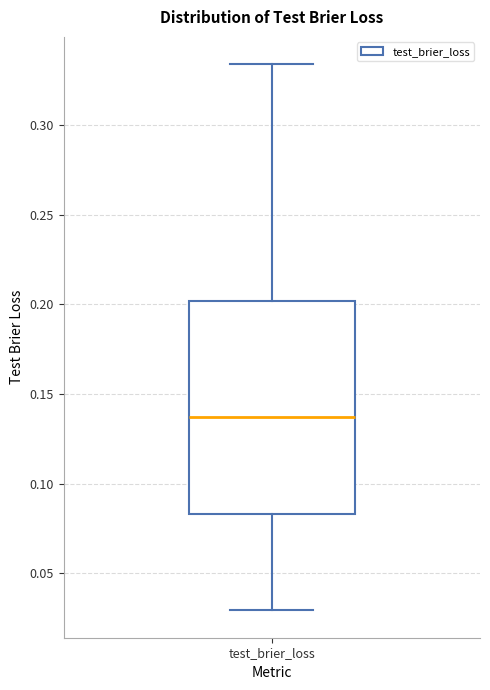

Read this box plot against the y-axis: the position of the median line, the range covered by the box, and the ends of both whiskers. The values are not printed on the chart, so give them approximately, as read against the axis.

median 0.135, box 0.085 to 0.200, whiskers 0.030 to 0.335